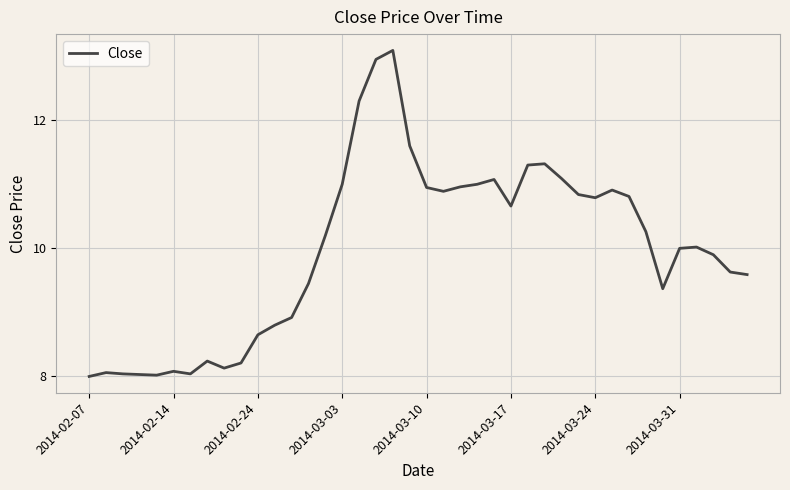

What is the minimum value shown in the chart?

8.0